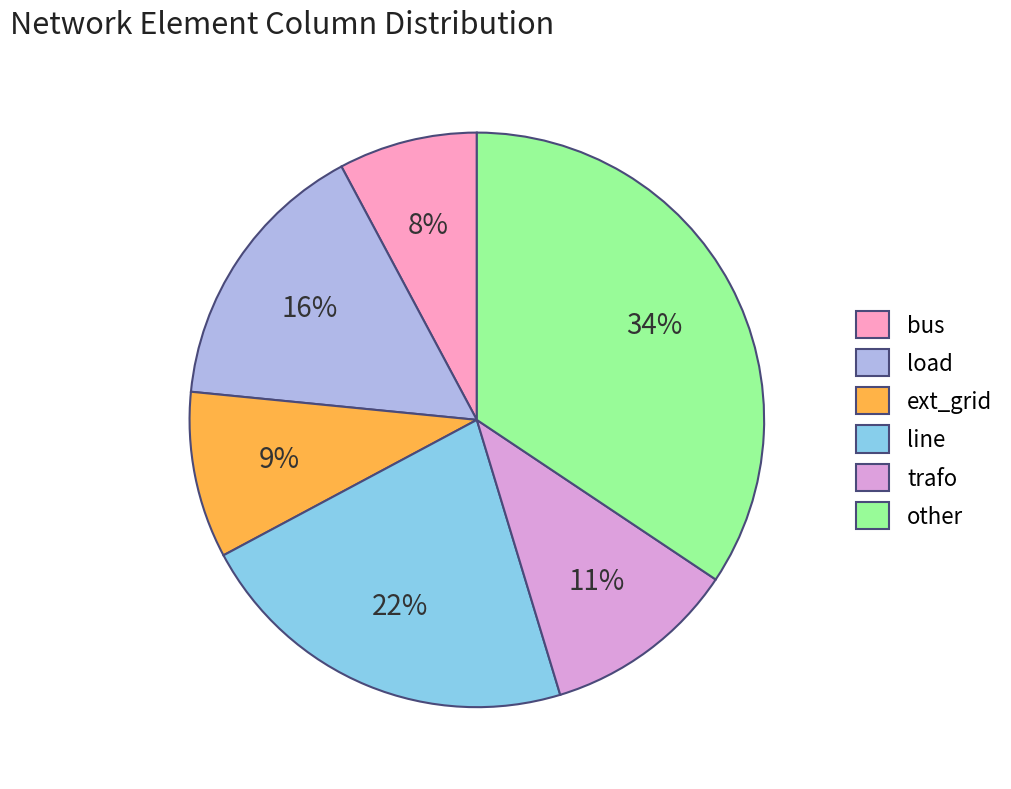

To the nearest percent, what percentage of the pie is other?

34%